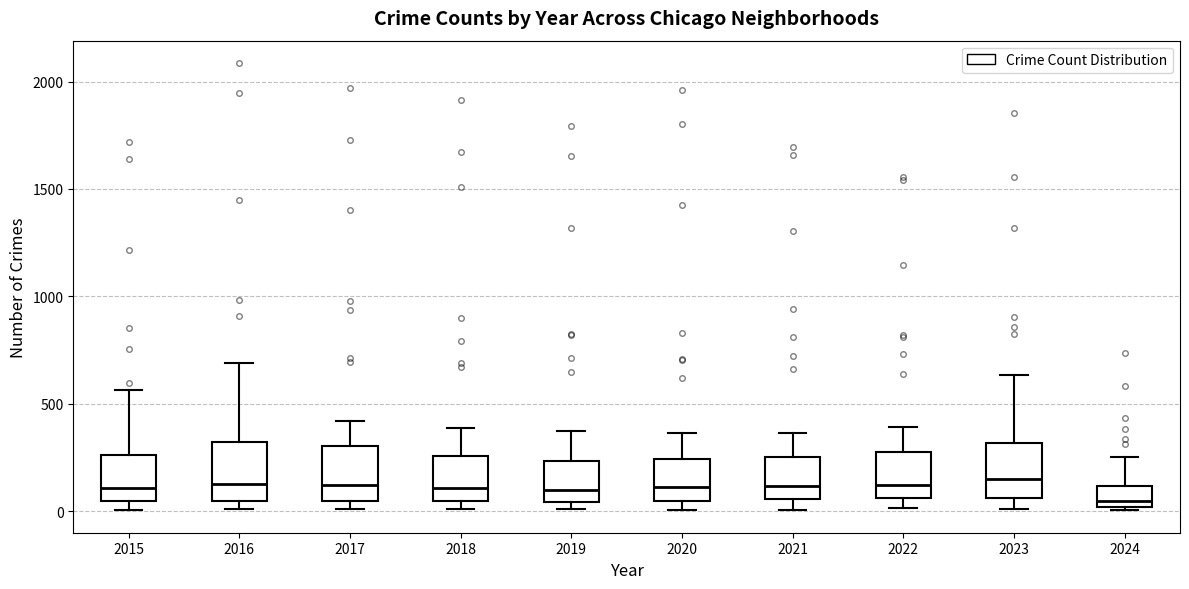

Reading left to right, transcribe this box plot: for each box, give where its median line is, the range the box spans, and where its two whiskers end, as read against the y-axis. The values are not printed on the chart, so give them approximately, as read against the axis.

2015: median 100, box 50 to 250, whiskers 0 to 550
2016: median 150, box 50 to 300, whiskers 0 to 700
2017: median 100, box 50 to 300, whiskers 0 to 400
2018: median 100, box 50 to 250, whiskers 0 to 400
2019: median 100, box 50 to 250, whiskers 0 to 400
2020: median 100, box 50 to 250, whiskers 0 to 350
2021: median 100, box 50 to 250, whiskers 0 to 350
2022: median 100, box 50 to 250, whiskers 0 to 400
2023: median 150, box 50 to 300, whiskers 0 to 650
2024: median 50, box 0 to 100, whiskers 0 (just below the box's lower edge) to 250